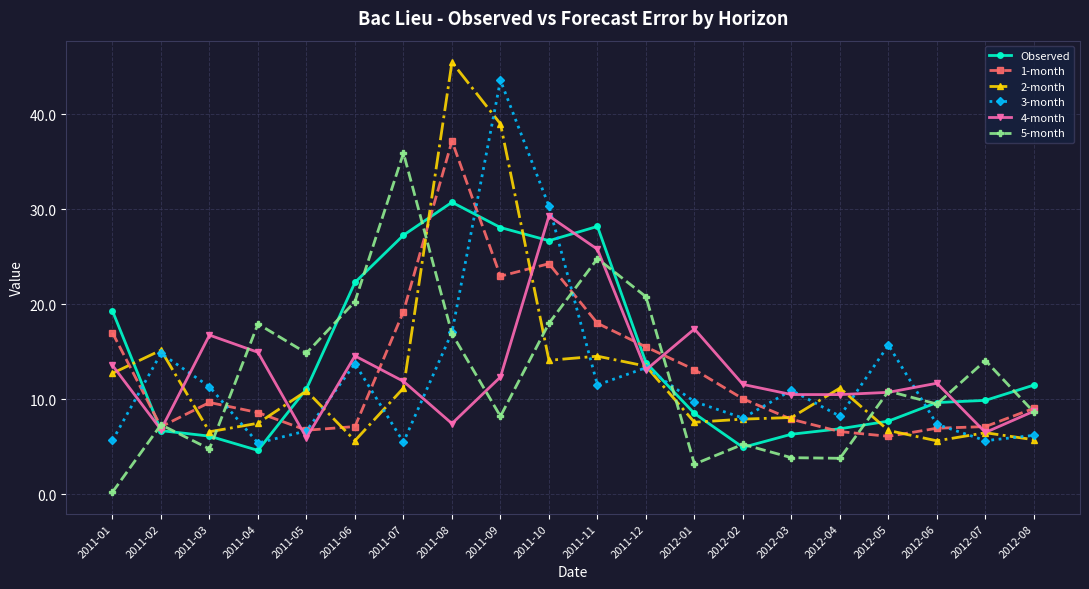

Does the chart have visible grid lines?

Yes